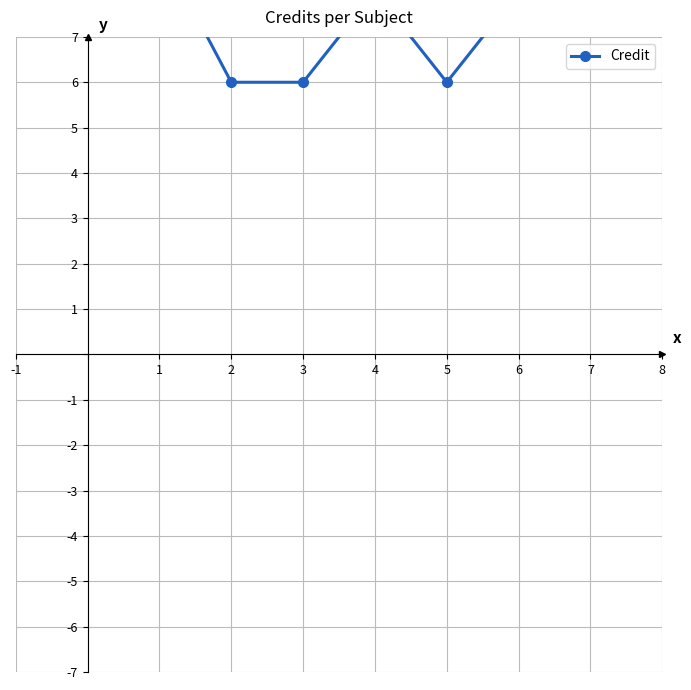

Reading left to right, list all the values displayed in this chart.

9	6	6	8	6	8